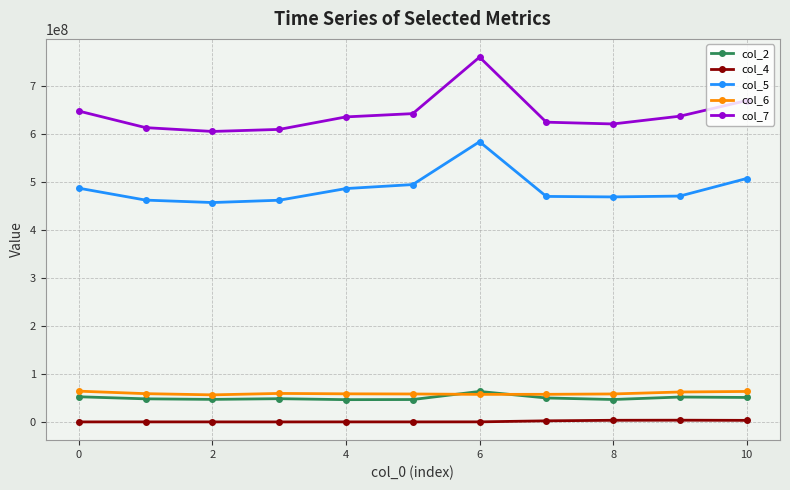

True or false: col_6 and col_4 cross at least once.

False